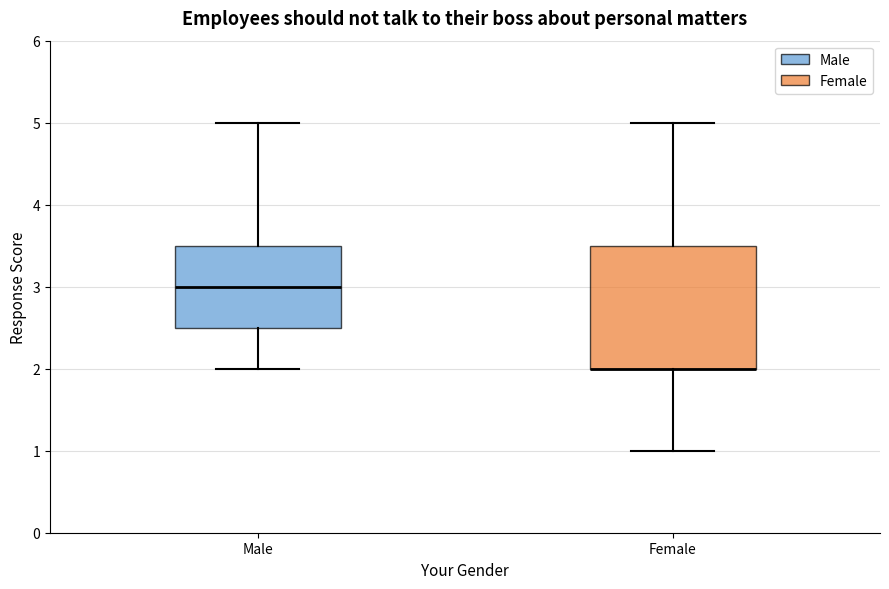

Reading left to right, transcribe this box plot: for each box, give where its median line is, the range the box spans, and where its two whiskers end, as read against the y-axis. The values are not printed on the chart, so give them approximately, as read against the axis.

Male: median 3.0, box 2.5 to 3.5, whiskers 2.0 to 5.0
Female: median 2.0 (drawn on the box's lower edge), box 2.0 to 3.5, whiskers 1.0 to 5.0